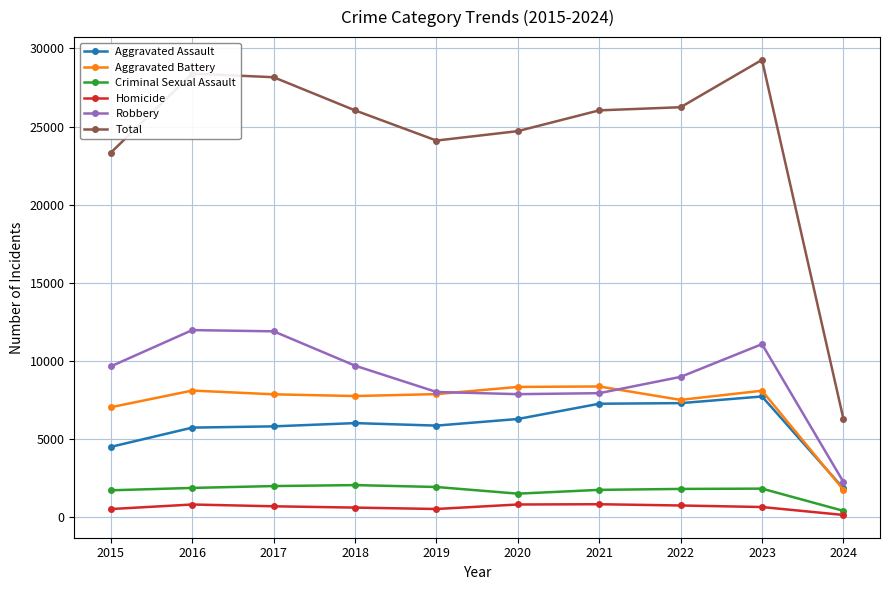

What is the minimum value for Robbery?

2234